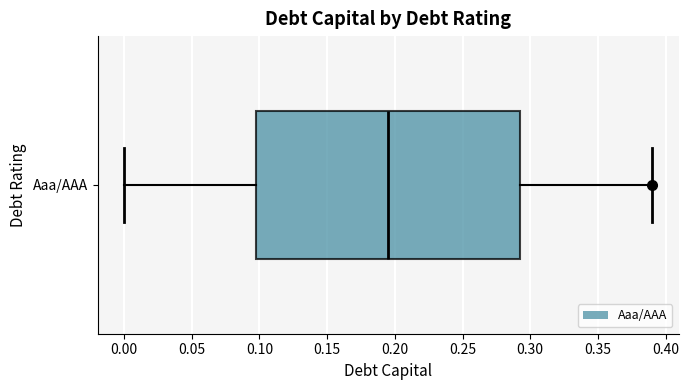

Transcribe this box plot: give where the median line is, the range the box spans, and where the two whiskers end, as read against the x-axis. The values are not printed on the chart, so give them approximately, as read against the axis.

median 0.195, box 0.100 to 0.295, whiskers 0.000 to 0.390